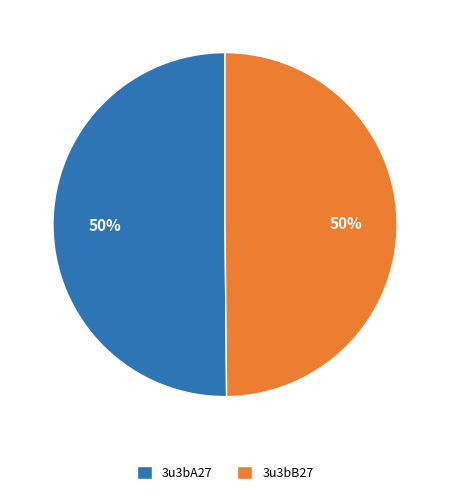

Combined, do 3u3bB27 and 3u3bA27 account for over 50%?

Yes